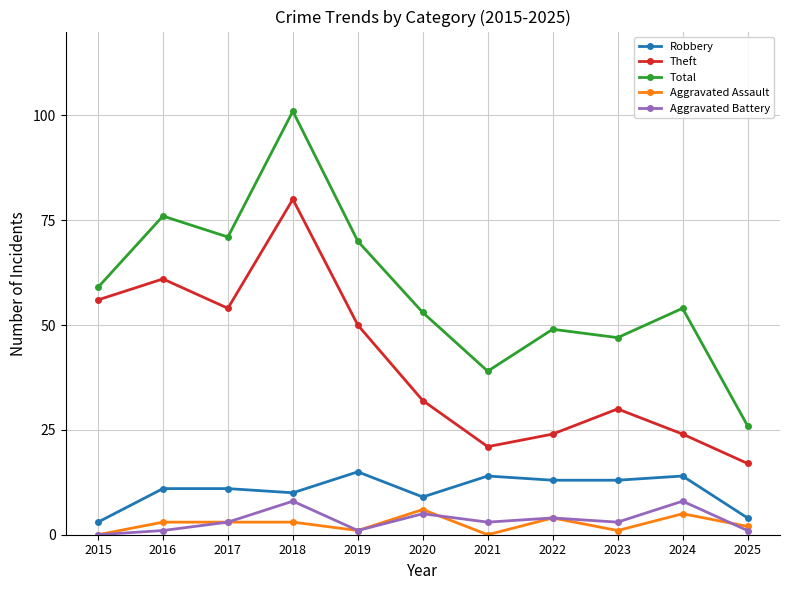

True or false: Theft and Robbery cross at least once.

False